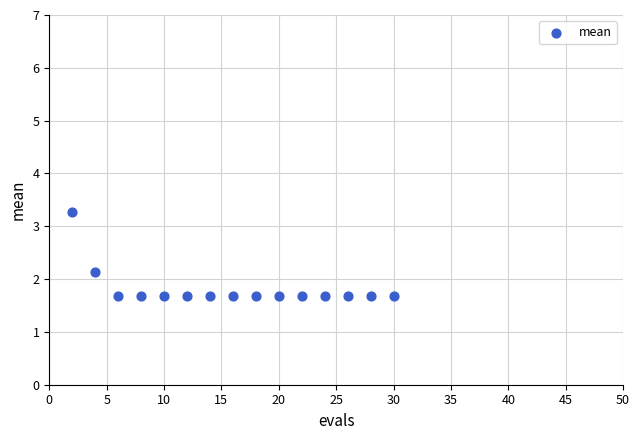

What Y value in the scatter plot is closest to 2?

2.1